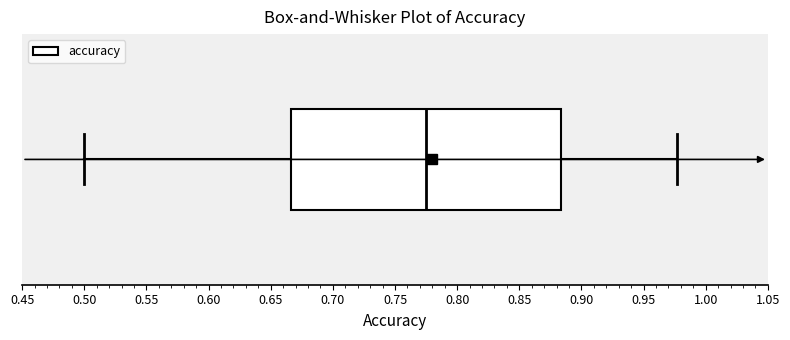

Transcribe this box plot: give where the median line is, the range the box spans, and where the two whiskers end, as read against the x-axis. The values are not printed on the chart, so give them approximately, as read against the axis.

median 0.775, box 0.665 to 0.885, whiskers 0.500 to 0.975